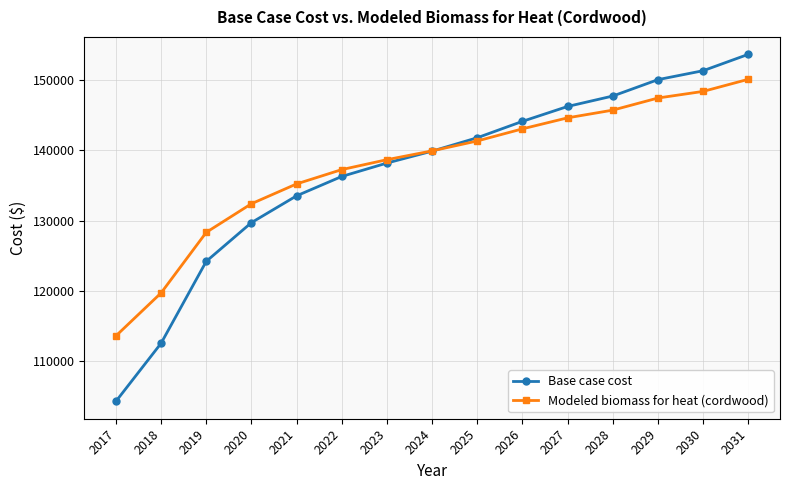

Does the chart display data point markers on the line(s)?

Yes